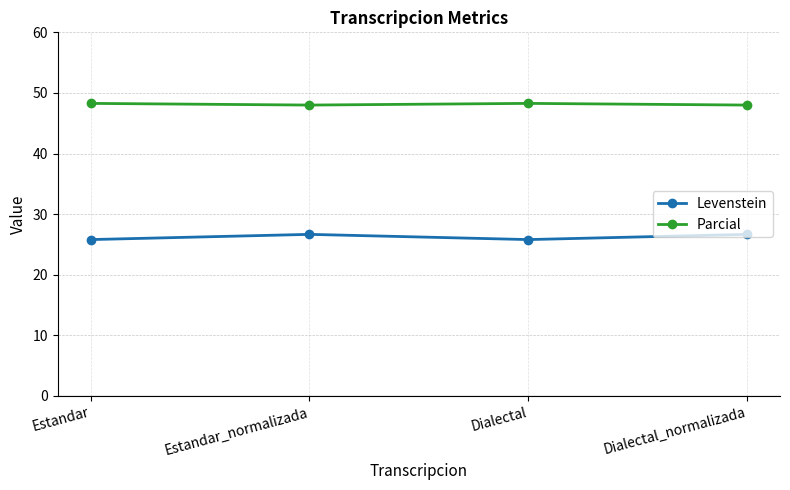

Does the chart have visible grid lines?

Yes